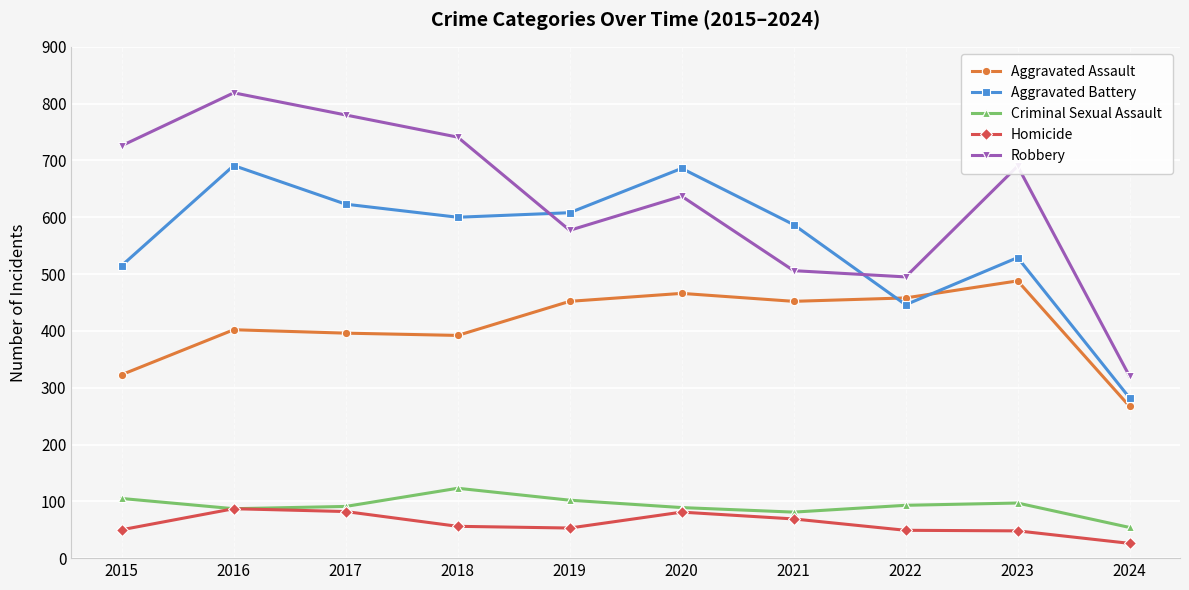

True or false: Criminal Sexual Assault has a value of 26 at 2020.

False